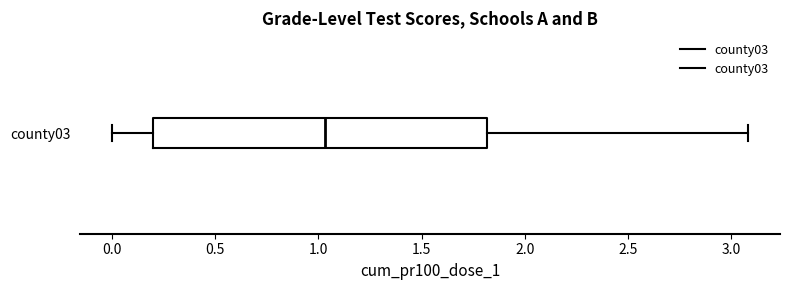

Transcribe this box plot: give where the median line is, the range the box spans, and where the two whiskers end, as read against the x-axis. The values are not printed on the chart, so give them approximately, as read against the axis.

median 1.05, box 0.20 to 1.80, whiskers 0.00 to 3.10